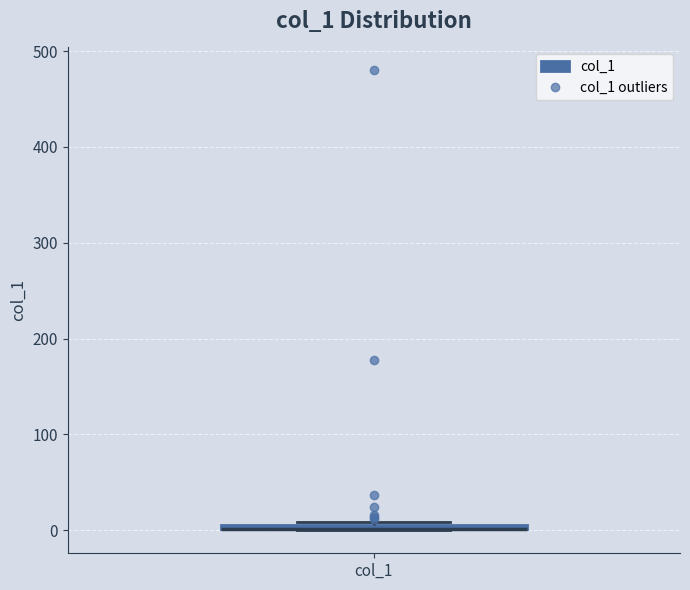

Where is the upper edge of the box for col_1 on the y-axis? The values are not printed on the chart, so give them approximately, as read against the axis.

10